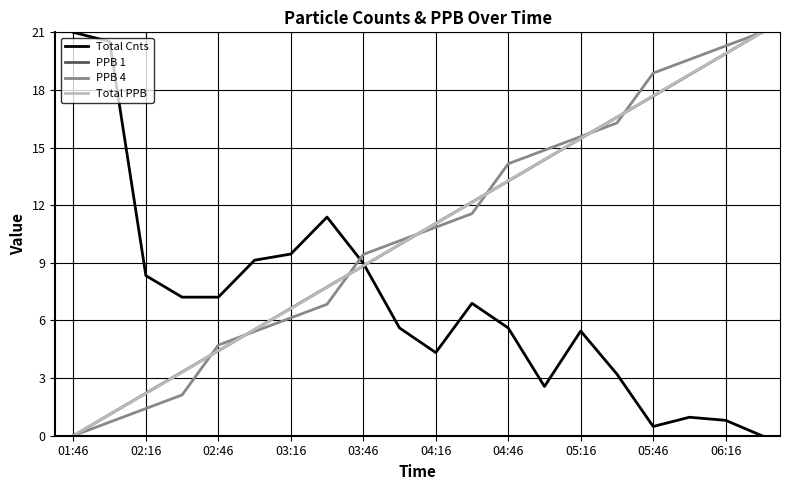

What is the difference between the maximum and minimum values in the Total Cnts series?

21.0